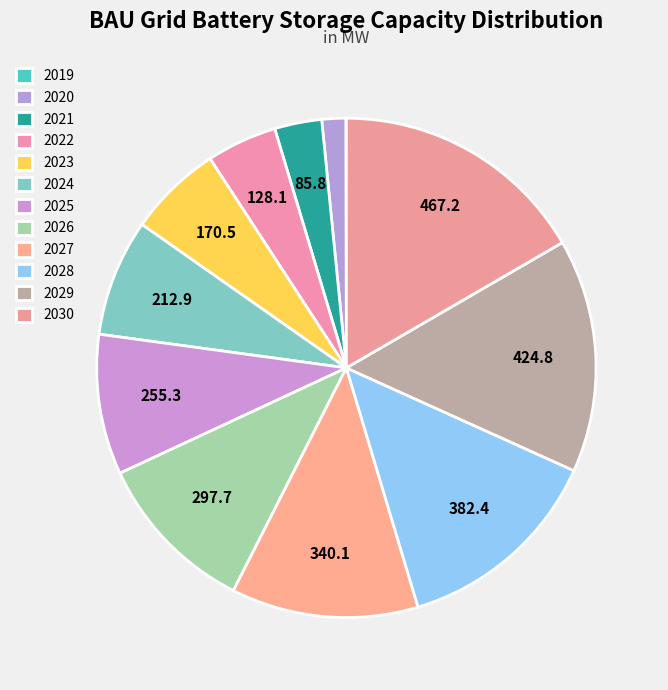

Rank the categories by value from lowest to highest.

2019, 2020, 2021, 2022, 2023, 2024, 2025, 2026, 2027, 2028, 2029, 2030